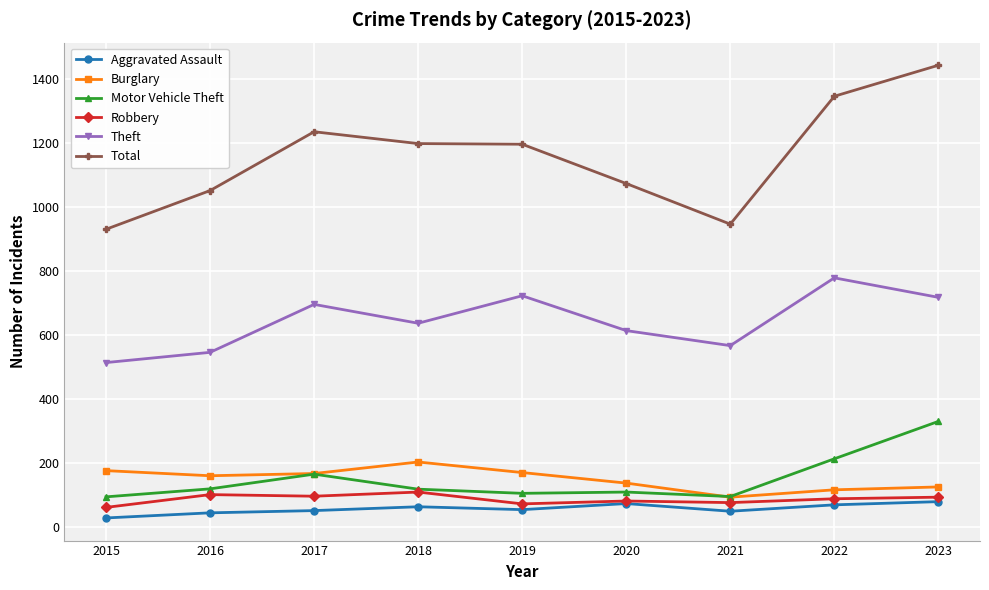

What is the highest value of the Aggravated Assault series?

79